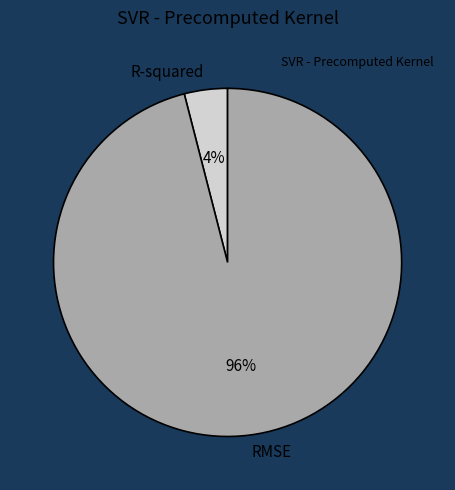

To the nearest percent, what portion does RMSE represent?

96%